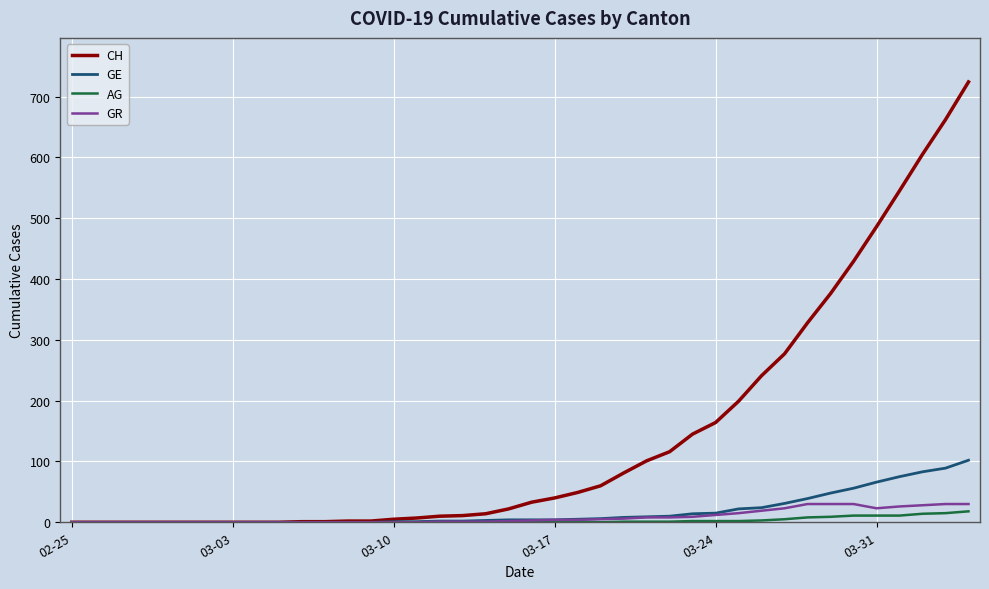

What is the highest value of the GE series?

102